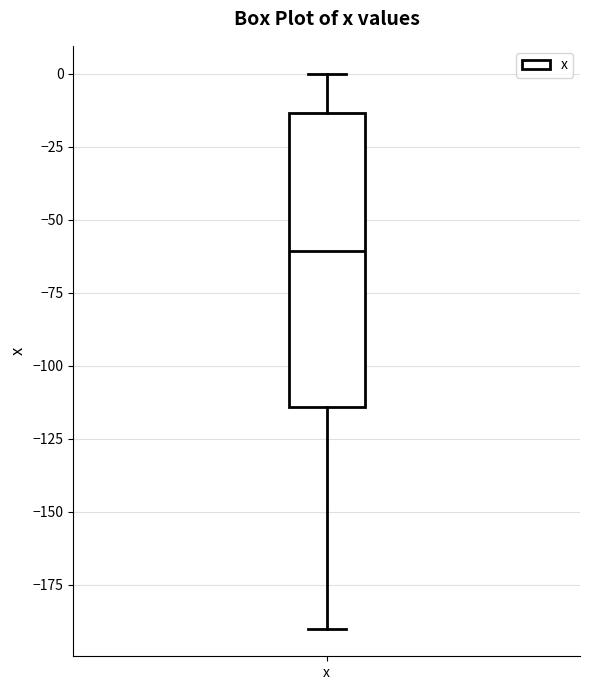

Read this box plot against the y-axis: the position of the median line, the range covered by the box, and the ends of both whiskers. The values are not printed on the chart, so give them approximately, as read against the axis.

median -60, box -115 to -15, whiskers -190 to 0